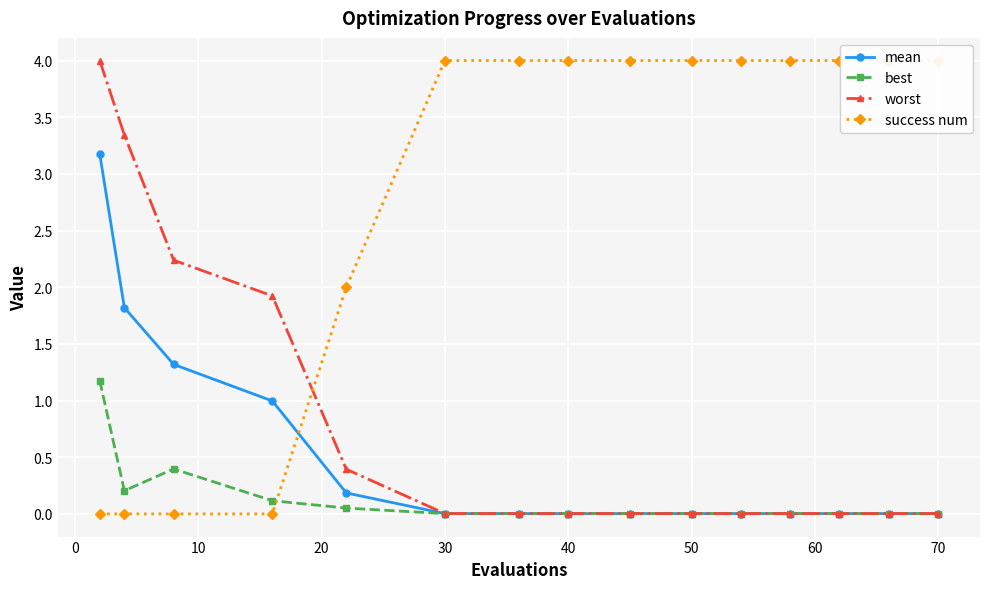

What is the highest value of the mean series?

3.2